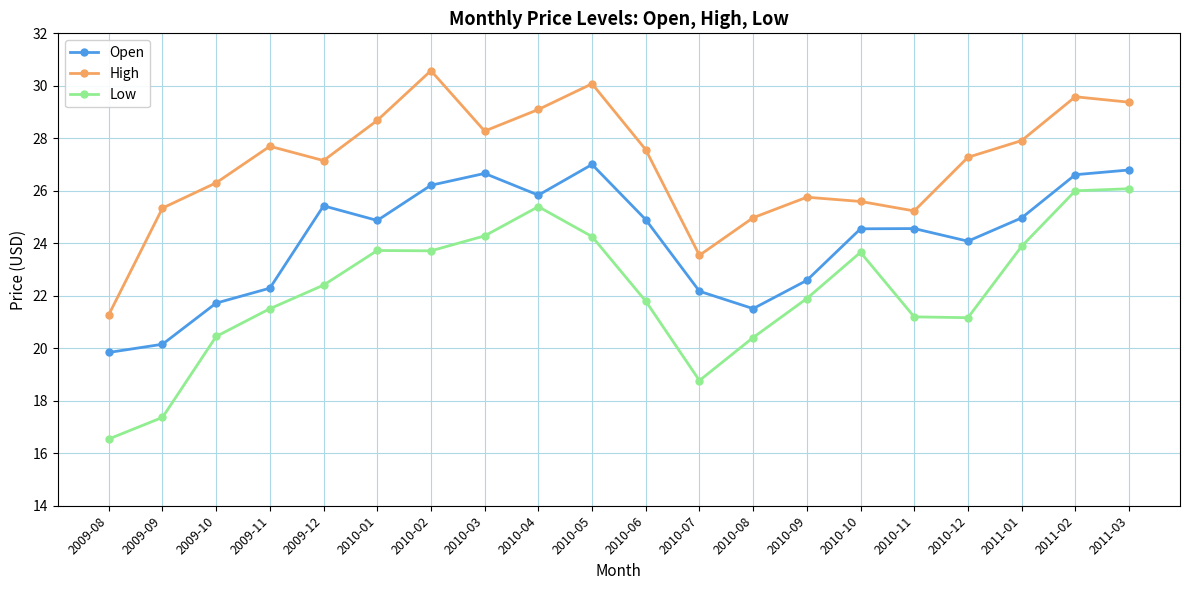

Is it true that Open equals 35.4 at 2010-11?

False